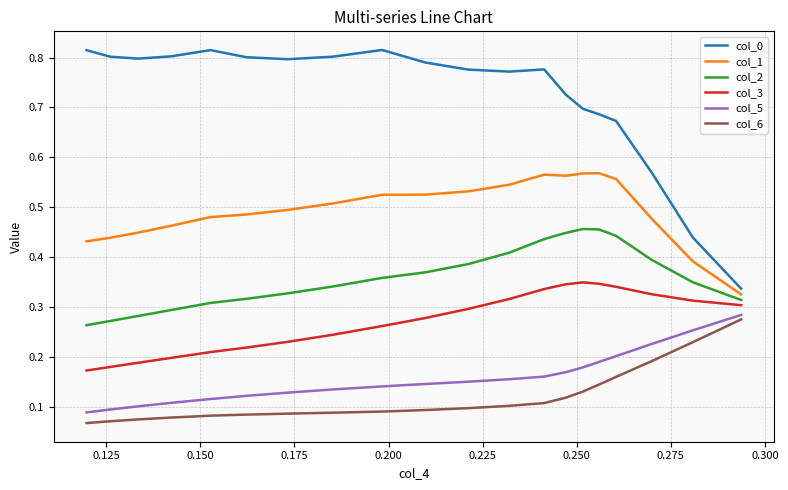

Rank the series by their maximum value, from highest to lowest.

col_0, col_1, col_2, col_3, col_5, col_6